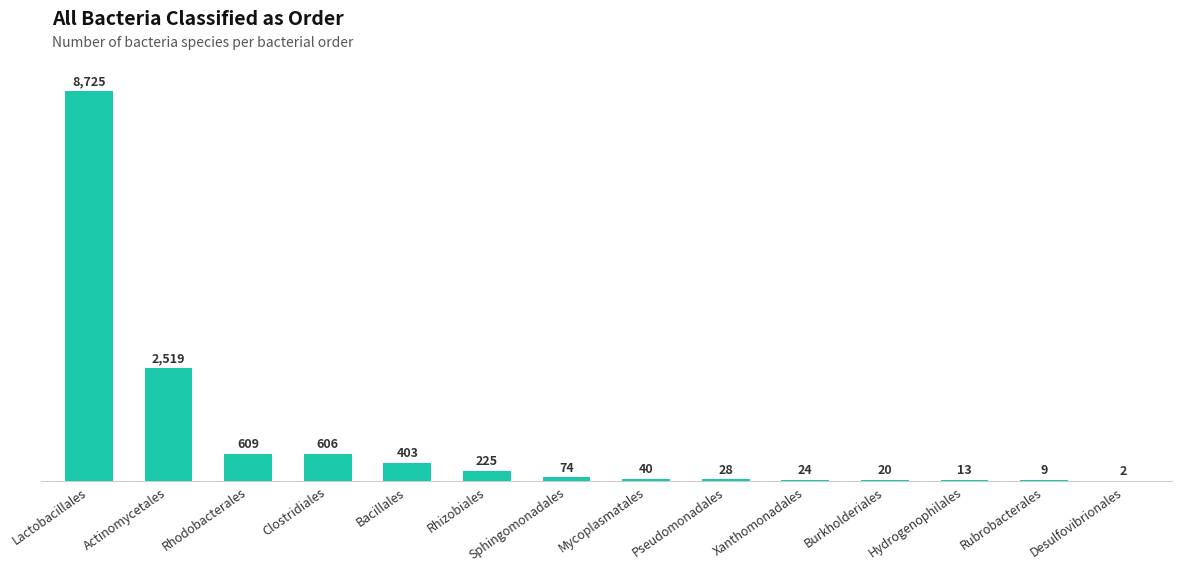

At which label is the value closest to 4363?

Actinomycetales